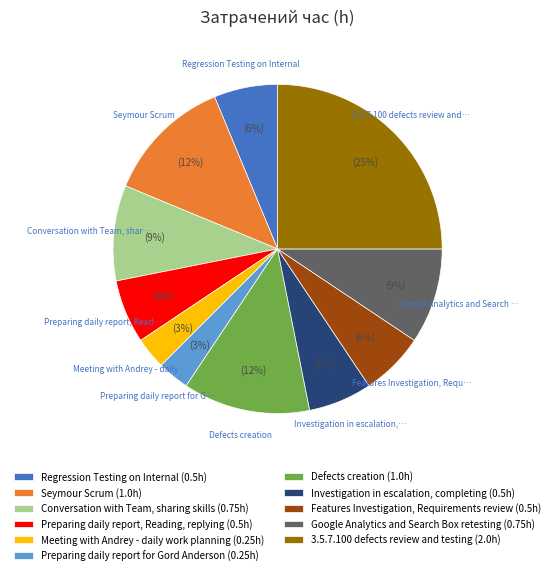

Does any single category account for the majority?

No